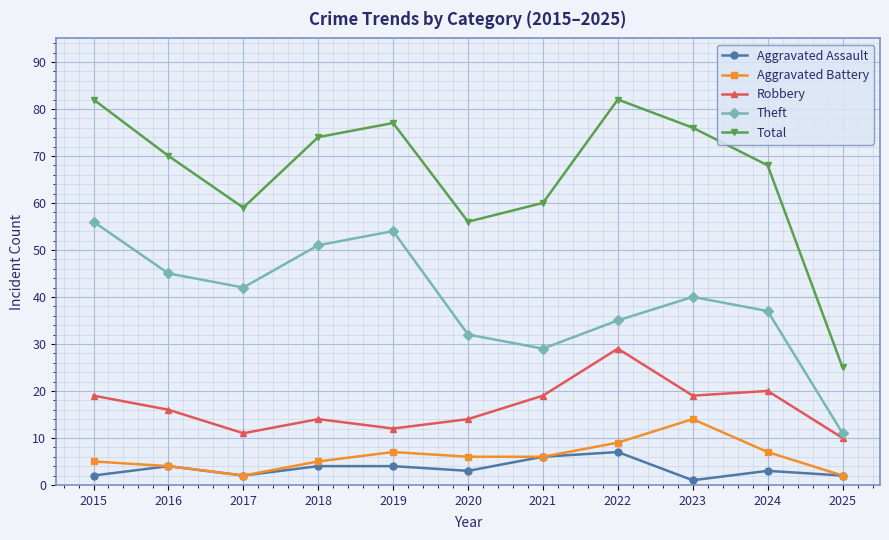

Reading left to right, what are all the values shown in this chart?

Aggravated Assault: 2015=2	2016=4	2017=2	2018=4	2019=4	2020=3	2021=6	2022=7	2023=1	2024=3	2025=2
Aggravated Battery: 2015=5	2016=4	2017=2	2018=5	2019=7	2020=6	2021=6	2022=9	2023=14	2024=7	2025=2
Robbery: 2015=19	2016=16	2017=11	2018=14	2019=12	2020=14	2021=19	2022=29	2023=19	2024=20	2025=10
Theft: 2015=56	2016=45	2017=42	2018=51	2019=54	2020=32	2021=29	2022=35	2023=40	2024=37	2025=11
Total: 2015=82	2016=70	2017=59	2018=74	2019=77	2020=56	2021=60	2022=82	2023=76	2024=68	2025=25